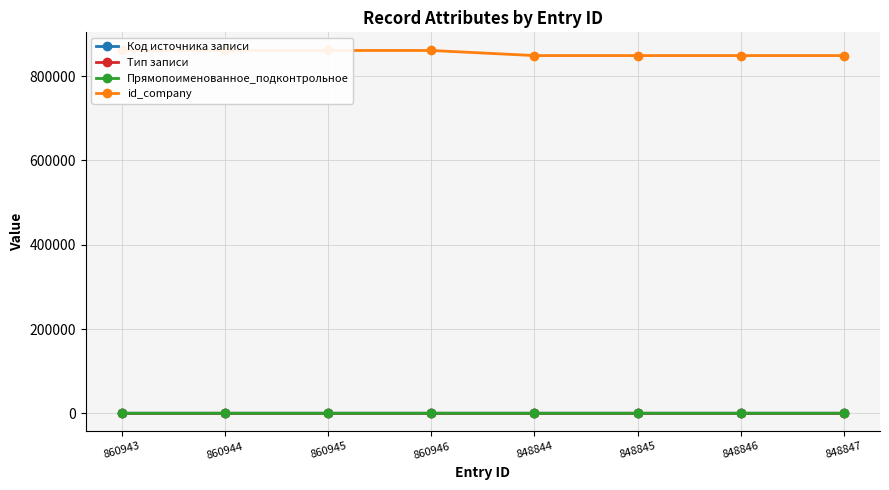

The id_company series shows 521233 at 860944. True or false?

False